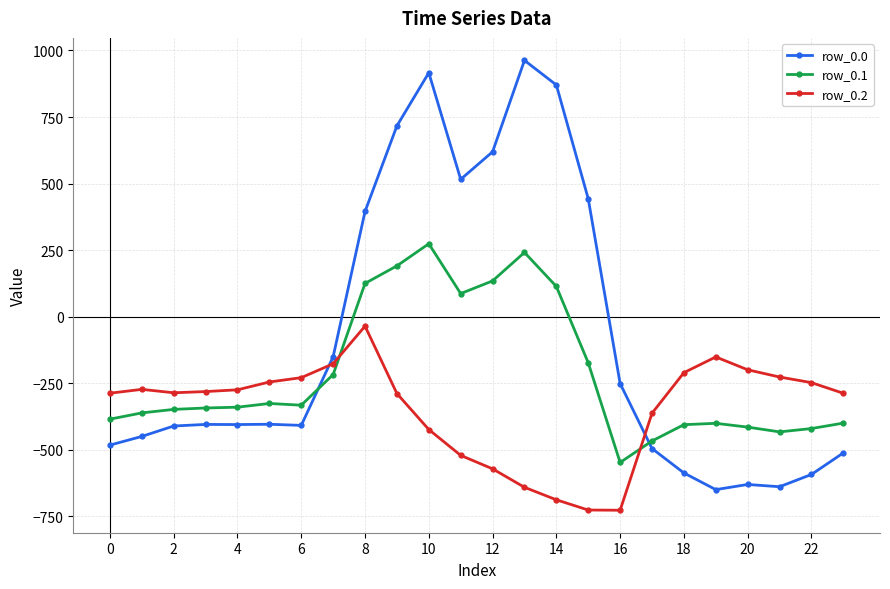

Rank the series by their maximum value, from lowest to highest.

row_0.2, row_0.1, row_0.0